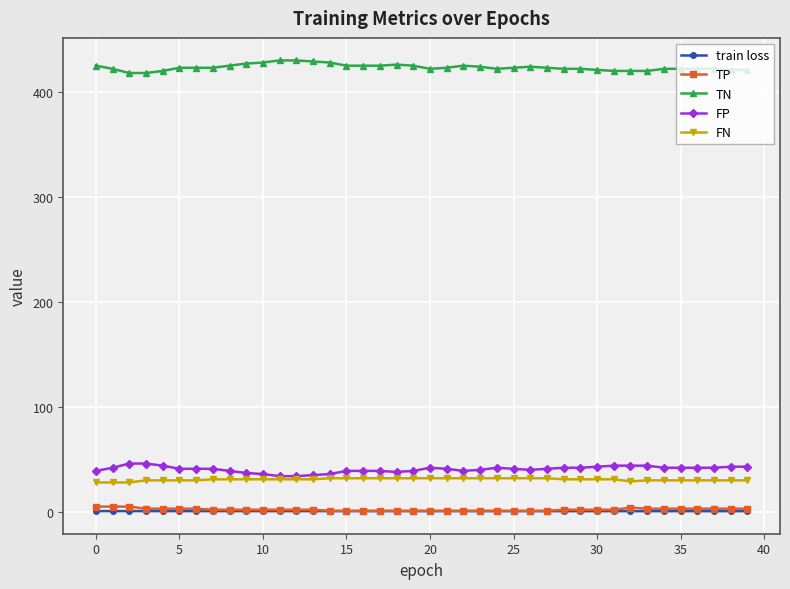

What is the value of the FP point at the 19th from the left?

38.0